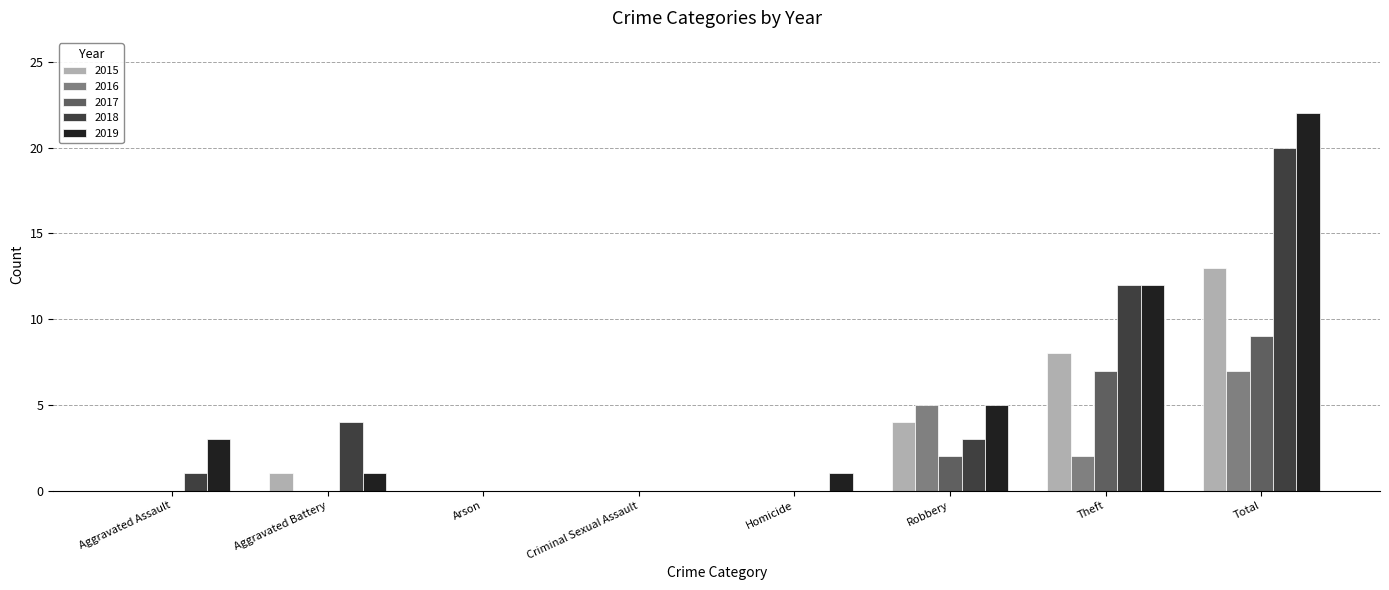

At which category is the sum across all series the highest?

Total